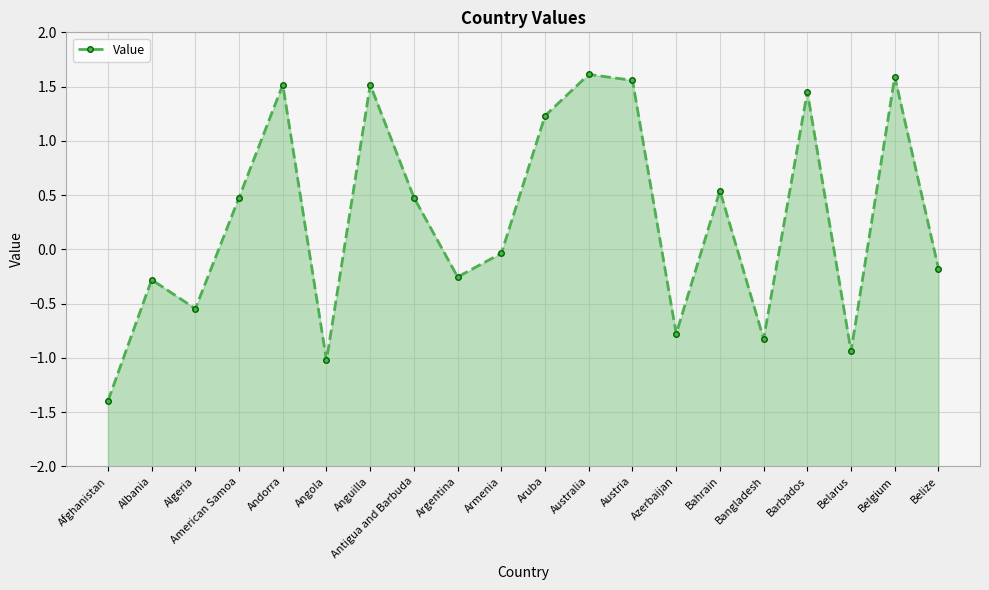

What is the change in value from Barbados to Belgium?

+0.1